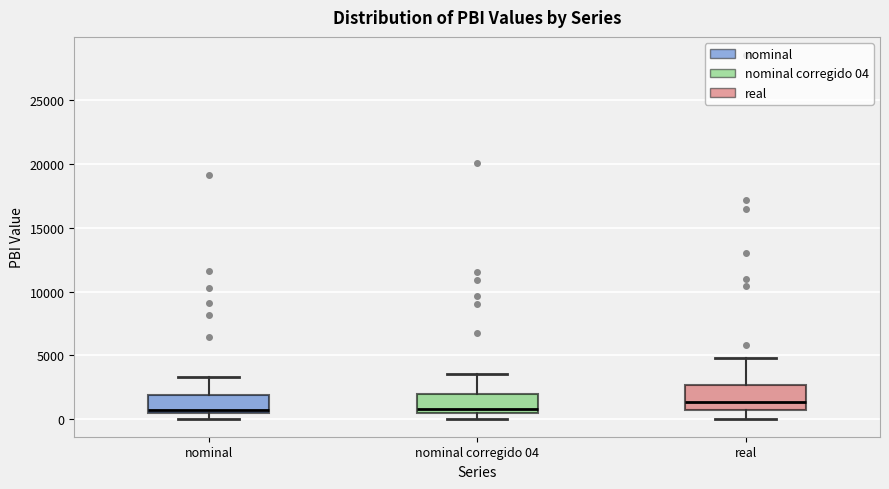

Reading left to right, read every box against the y-axis: the position of its median line, the range the box covers, and the ends of its whiskers. The values are not printed on the chart, so give them approximately, as read against the axis.

nominal: median 500 (just above the box's lower edge), box 500 to 2000, whiskers 0 to 3500
nominal corregido 04: median 1000, box 500 to 2000, whiskers 0 to 3500
real: median 1500, box 500 to 2500, whiskers 0 to 5000